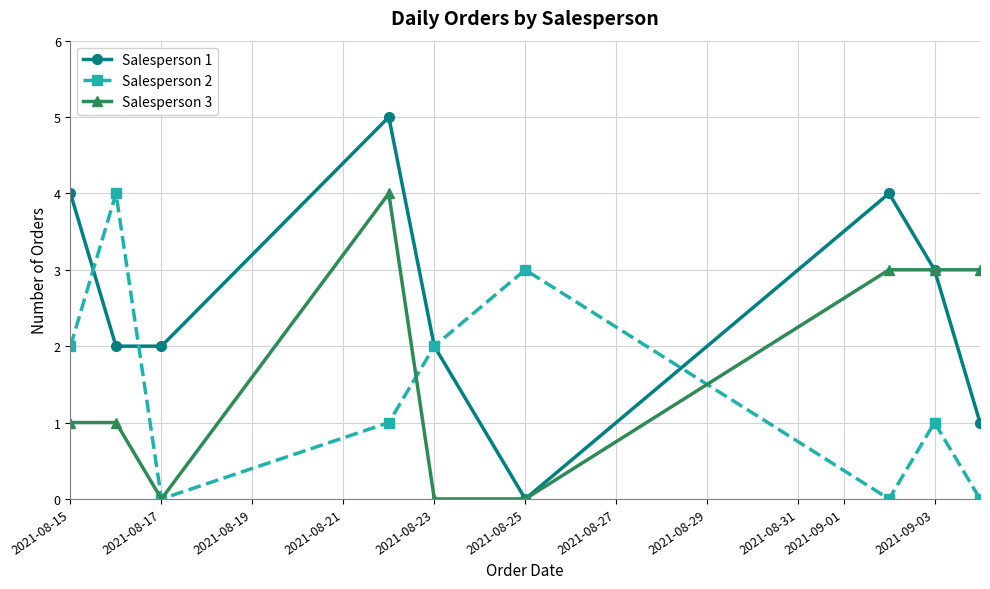

True or false: Salesperson 1 has more than 0 interior local peaks.

True